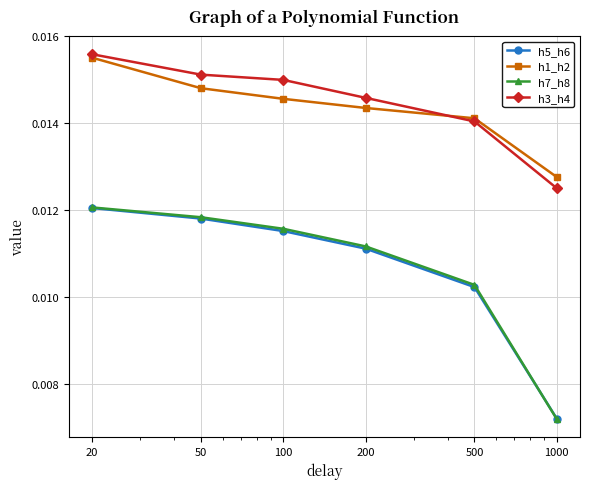

Count the h5_h6 values in the range 0 to 1.

6